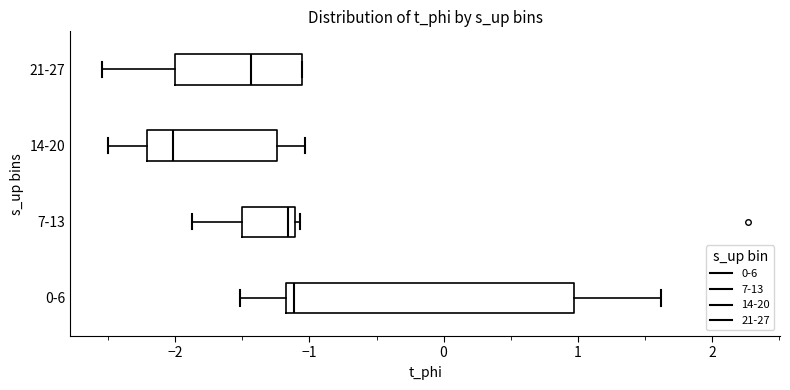

Reading bottom to top, read every box against the x-axis: the position of its median line, the range the box covers, and the ends of its whiskers. The values are not printed on the chart, so give them approximately, as read against the axis.

0-6: median -1.1, box -1.2 to 1.0, whiskers -1.5 to 1.6
7-13: median -1.2, box -1.5 to -1.1, whiskers -1.9 to -1.1 (just right of the box's right edge)
14-20: median -2.0, box -2.2 to -1.2, whiskers -2.5 to -1.0
21-27: median -1.4, box -2.0 to -1.1, whiskers -2.5 to -1.1